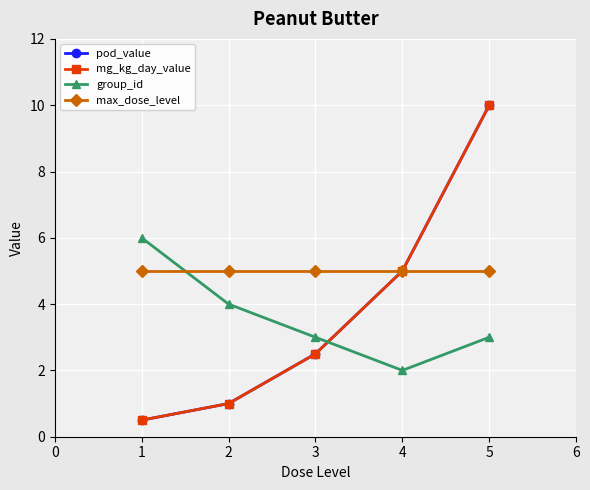

How many lines are shown in the chart?

4